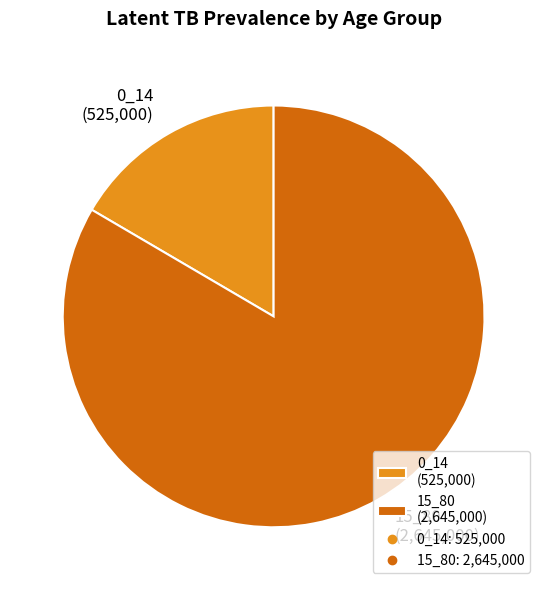

What is the ratio of the value at 15_80 to the value at 0_14?

5.0